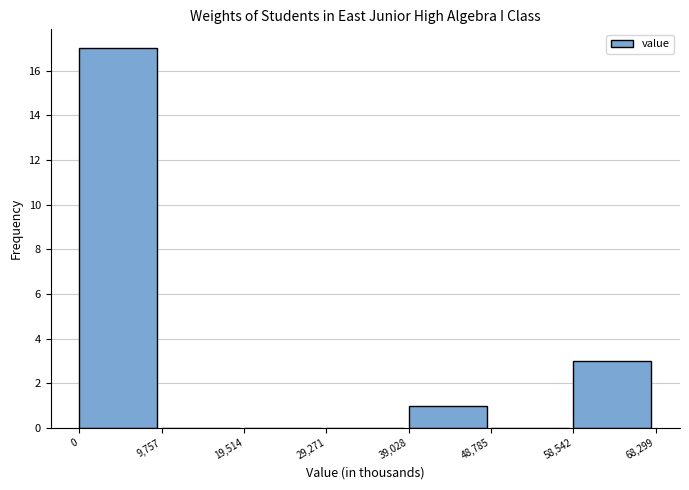

Reading left to right, transcribe this chart: for each bar, give the range it covers on the x-axis and its height. The values are not printed on the chart, so give them approximately, as read against the axis.

0 to 9,757: 17
9,757 to 19,514: 0
19,514 to 29,271: 0
29,271 to 39,028: 0
39,028 to 48,785: 1
48,785 to 58,542: 0
58,542 to 68,299: 3